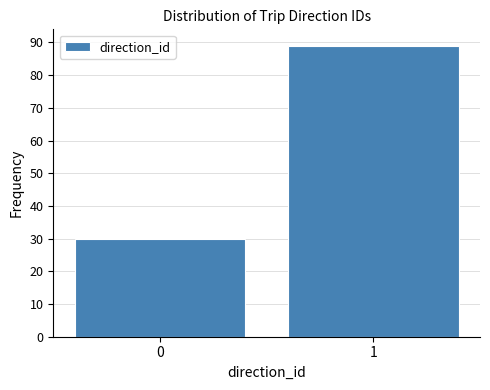

Reading left to right, transcribe all the data shown in this chart.

0=30	1=89